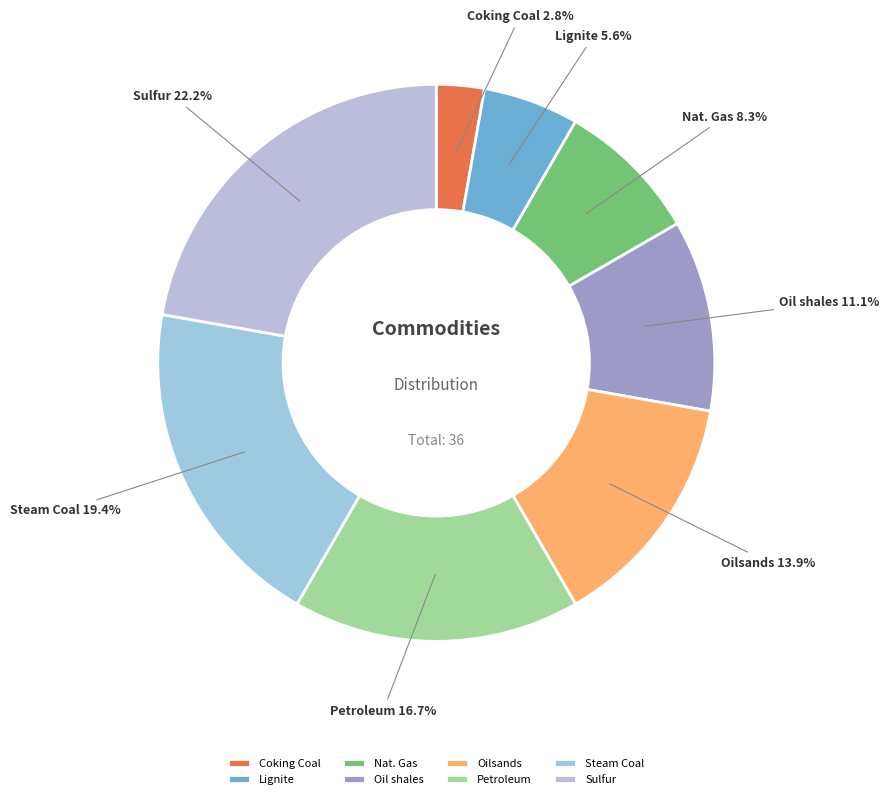

What percentage do Nat. Gas and Lignite together represent?

13.9%